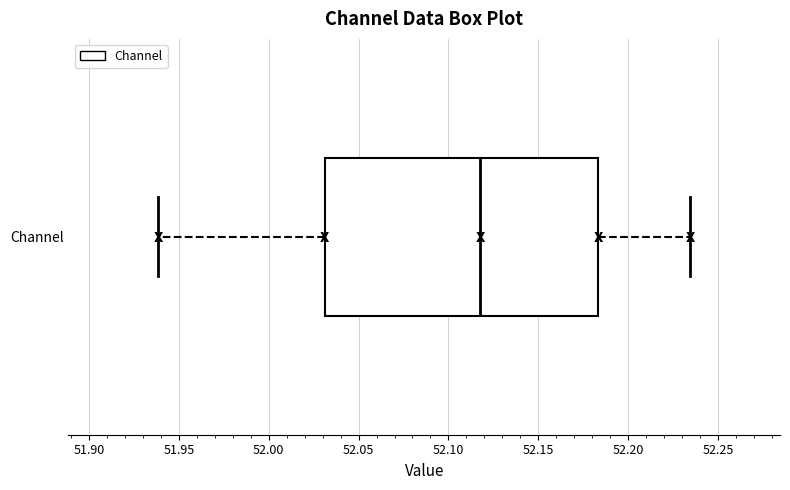

Where does the right whisker of the box for Channel end on the x-axis? The values are not printed on the chart, so give them approximately, as read against the axis.

52.235